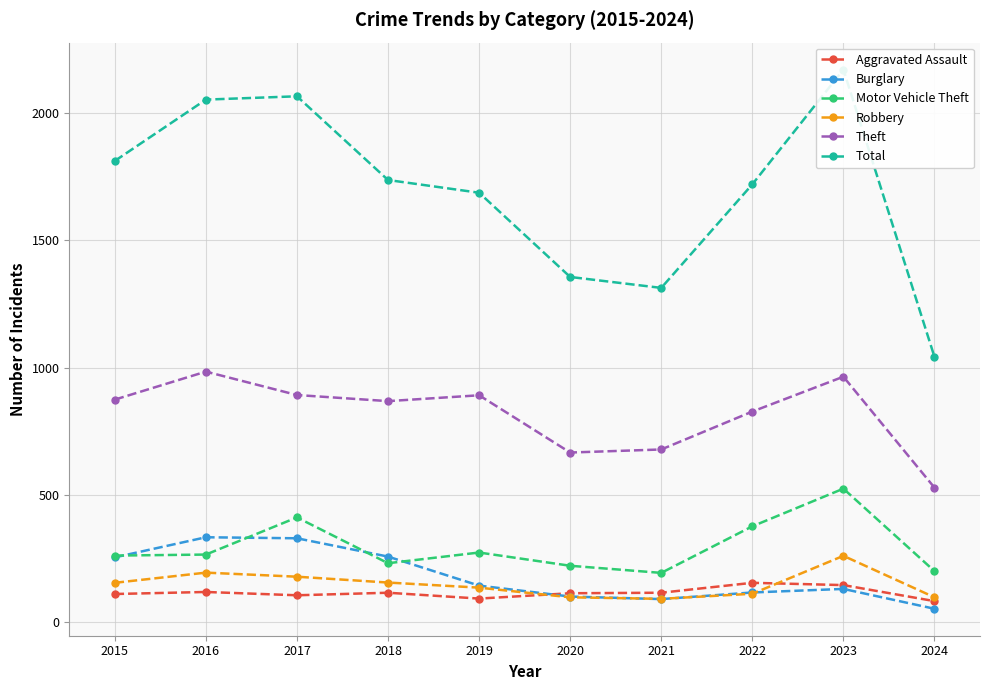

How many data points in Burglary are above 143?

4